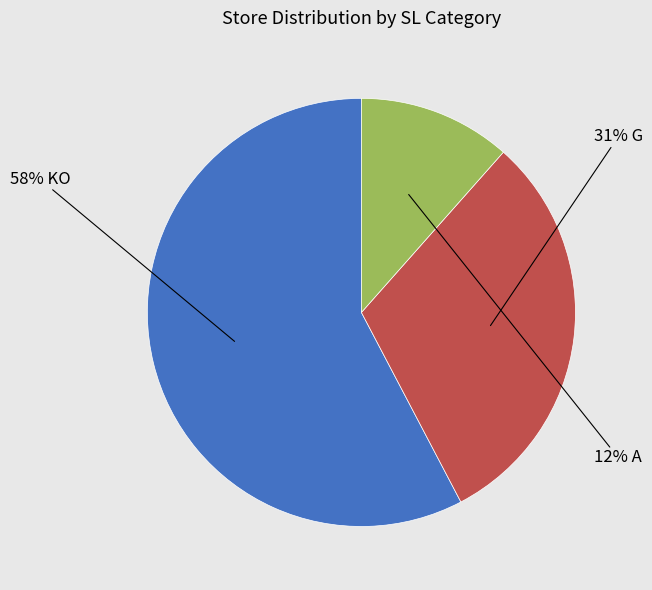

To the nearest percent, what is the difference between the largest and smallest slice percentages?

46%